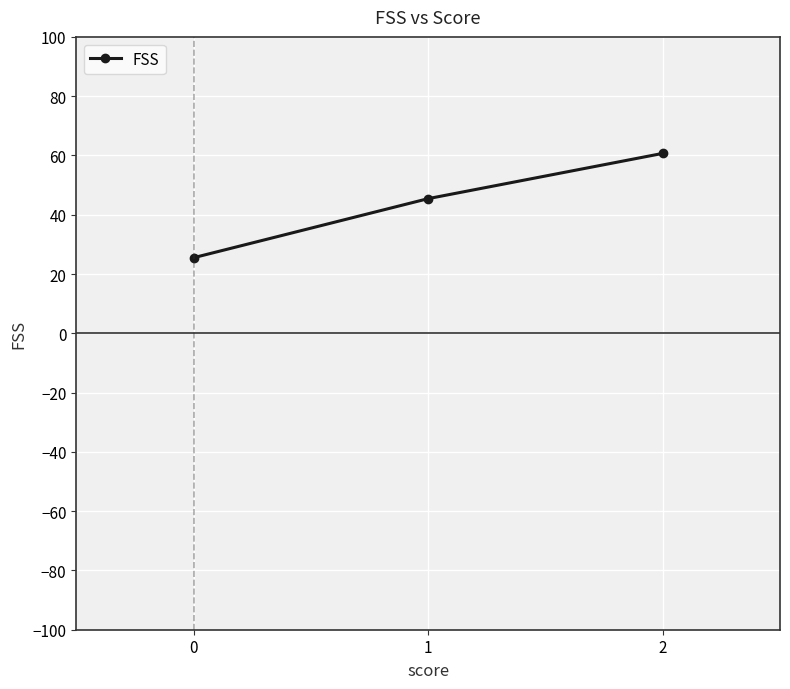

What is the maximum value shown in the chart?

60.7